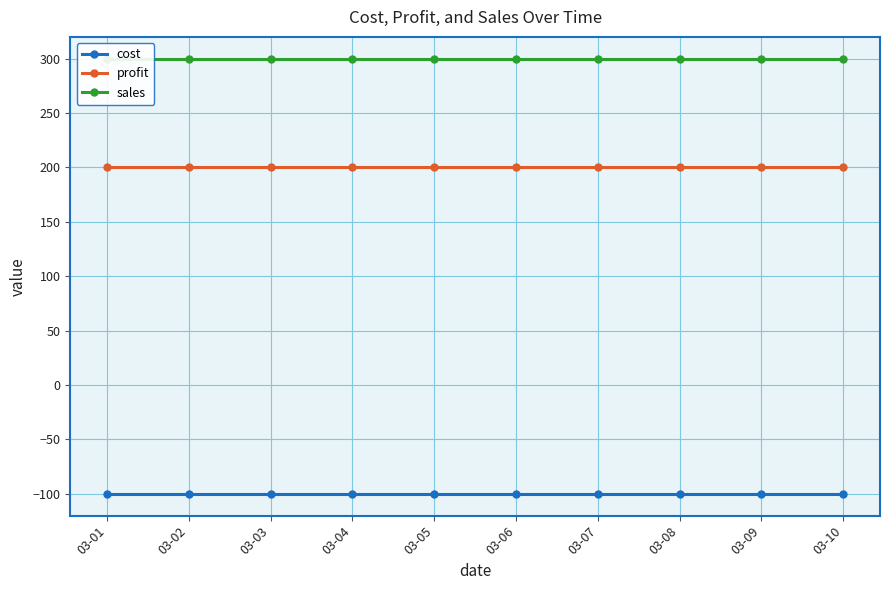

What is the sum of all cost values?

-1000